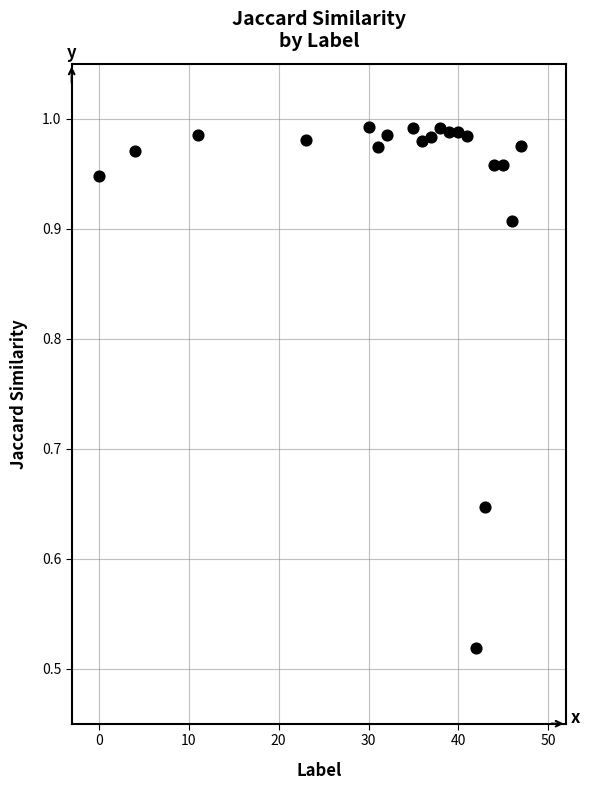

What is the range of X values (max minus min)?

47.0